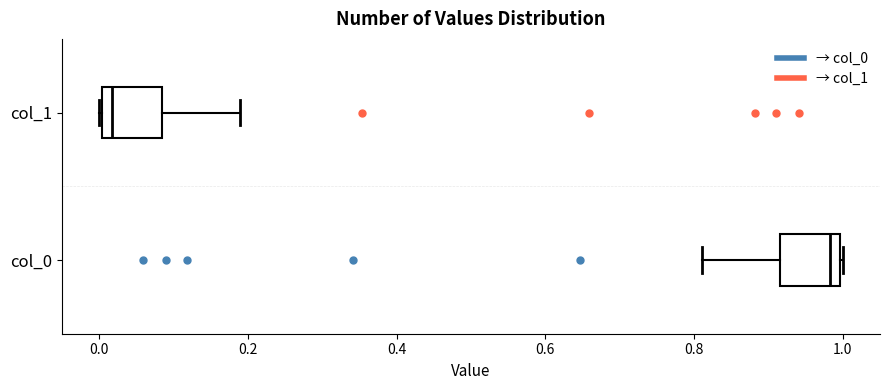

Which box has the furthest to the right median line?

col_0